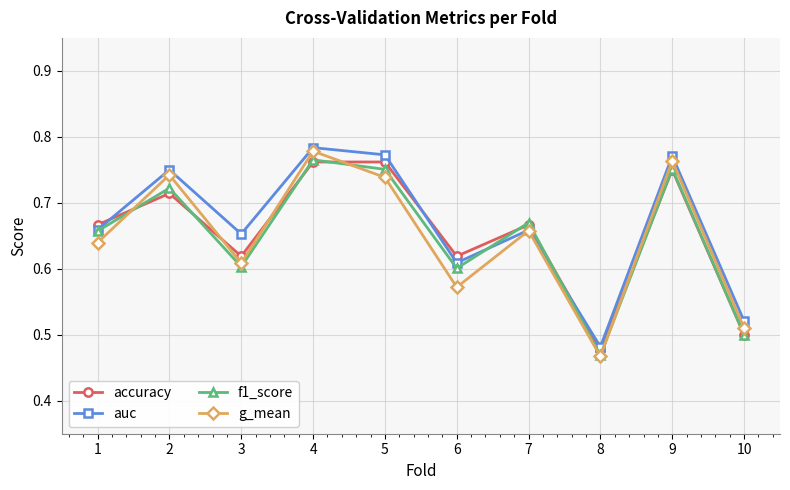

At which label is accuracy closest to 0?

8